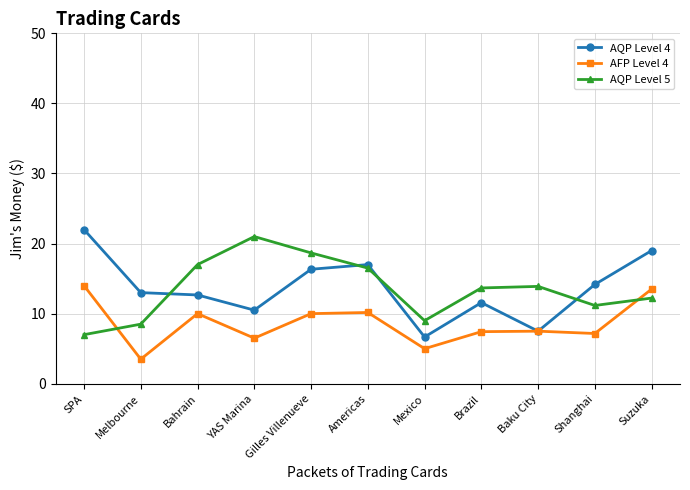

True or false: AQP Level 5 has a value of 12.7 at Melbourne.

False